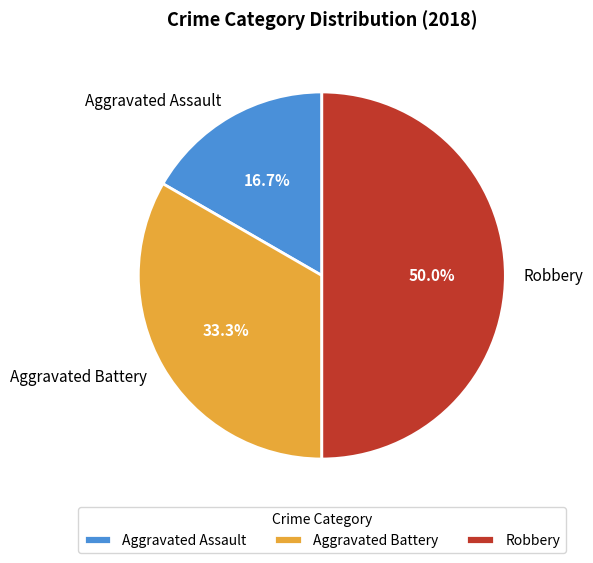

True or false: Aggravated Assault accounts for 4% of the total.

False